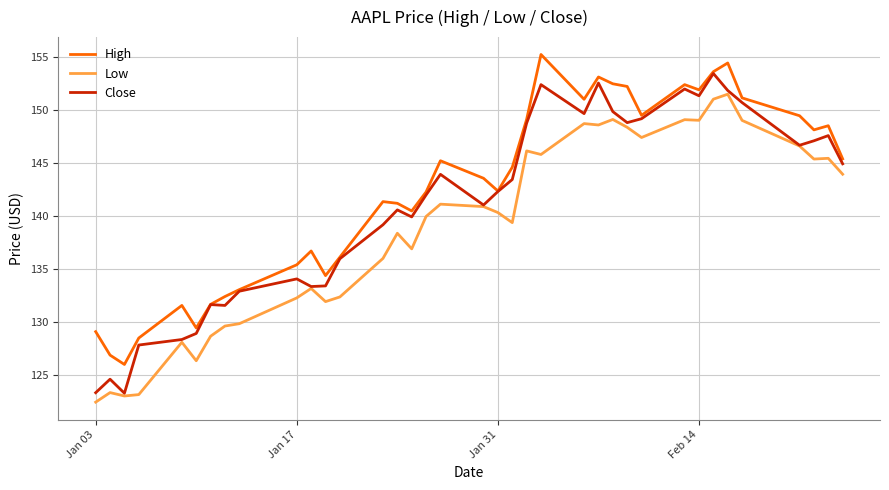

List the series in order of their overall mean, highest first.

High, Close, Low